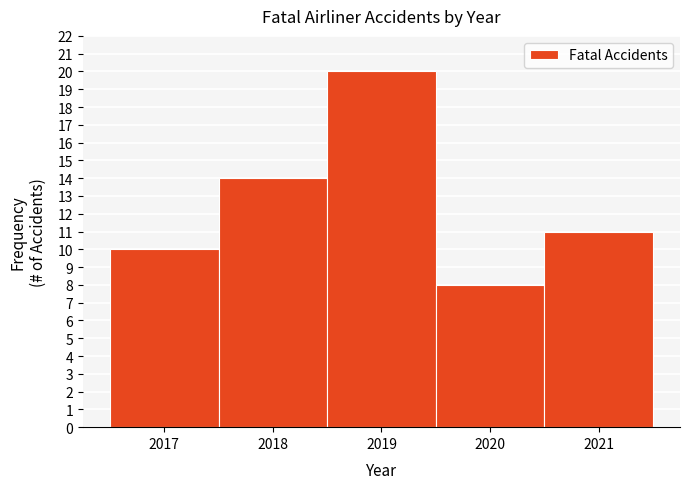

Reading left to right, transcribe this chart: for each bar, give the range it covers on the x-axis and its height. The values are not printed on the chart, so give them approximately, as read against the axis.

2016.5 to 2017.5: 10
2017.5 to 2018.5: 14
2018.5 to 2019.5: 20
2019.5 to 2020.5: 8
2020.5 to 2021.5: 11